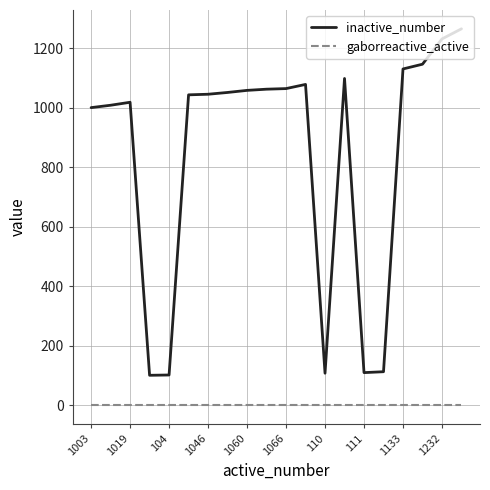

True or false: gaborreactive_active and inactive_number cross at least once.

False